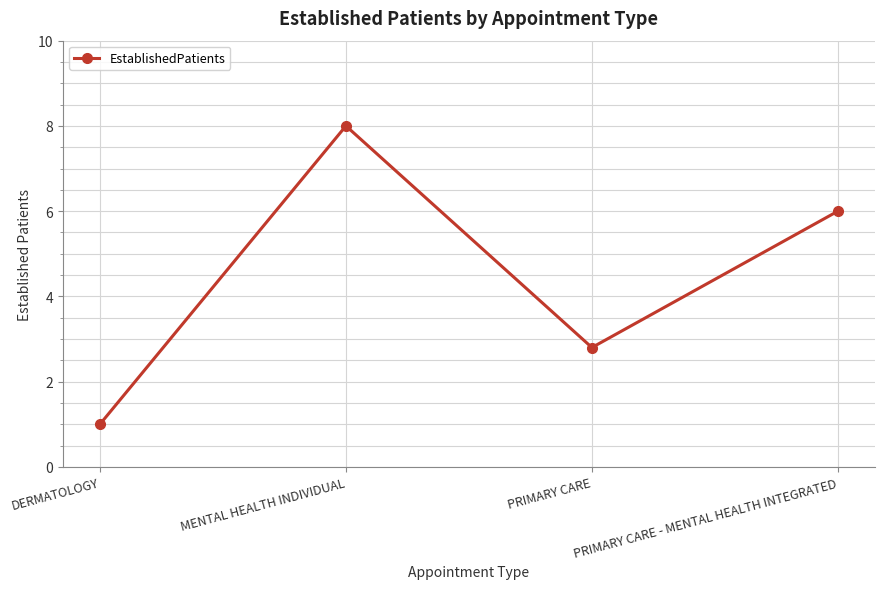

Does the chart have visible grid lines?

Yes